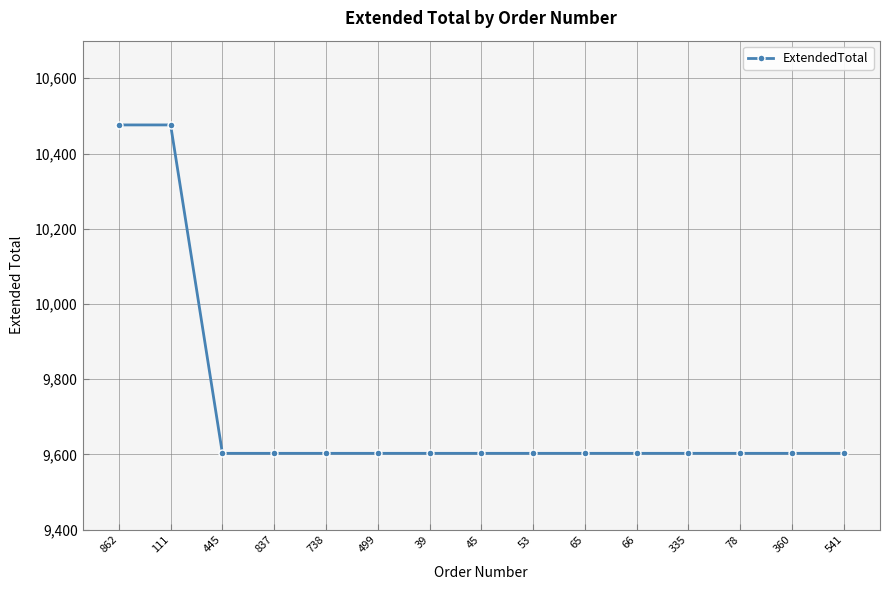

What is the label of the 5th point from the right?

66